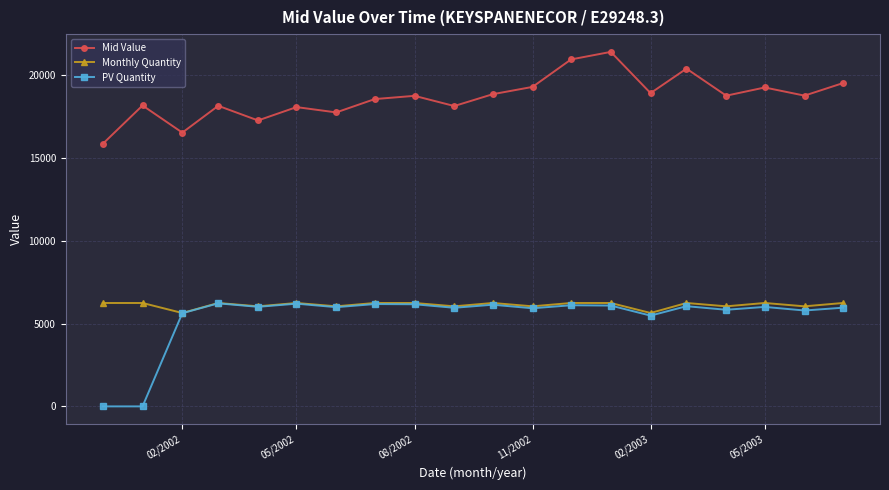

What is the highest value of the Mid Value series?

21394.1